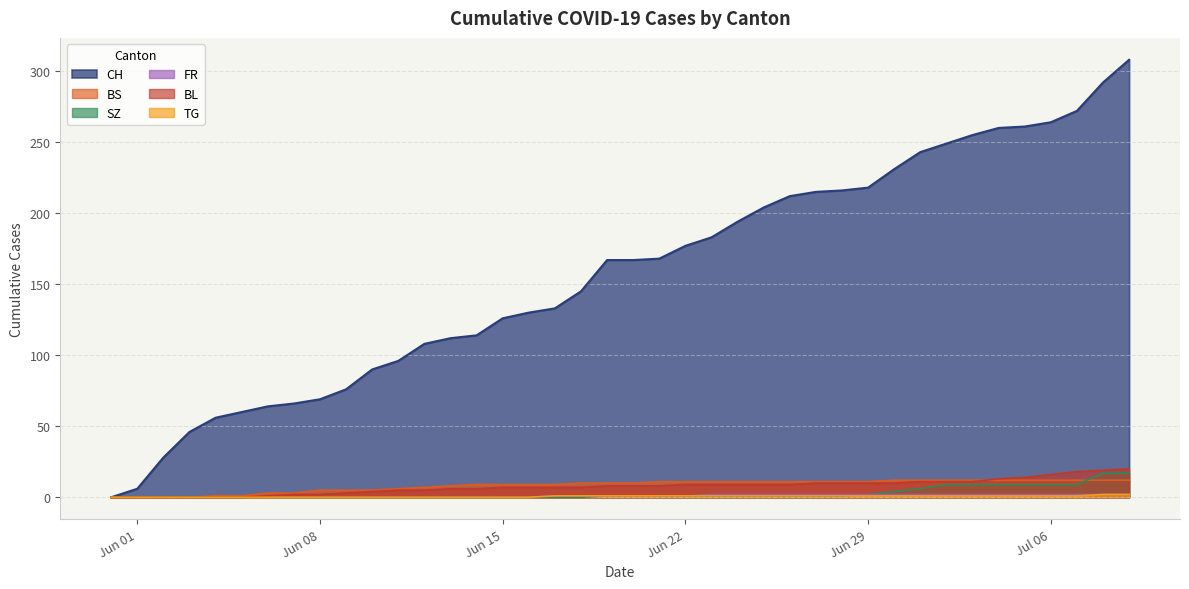

What is the average value of the FR series?

1